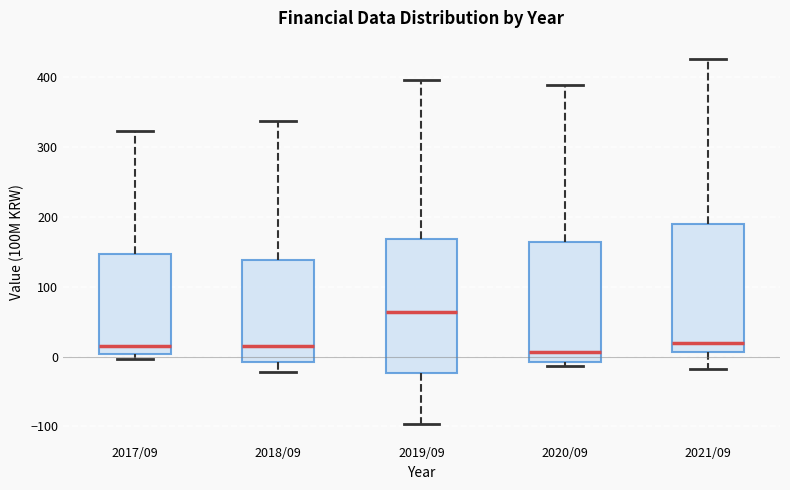

Which box's median line is the highest?

2019/09